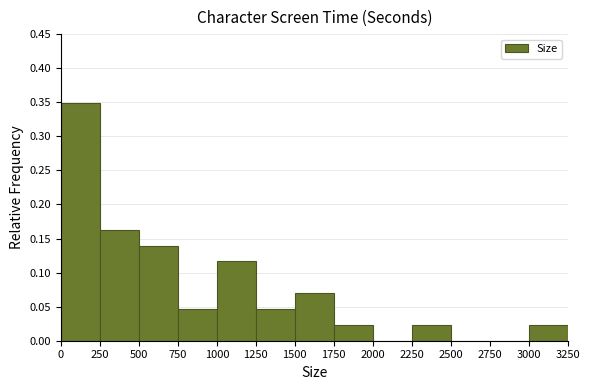

Reading left to right, list every bar in this chart as the range it spans on the x-axis followed by its height. The values are not printed on the chart, so give them approximately, as read against the axis.

0 to 250: 0.350
250 to 500: 0.165
500 to 750: 0.140
750 to 1000: 0.045
1000 to 1250: 0.115
1250 to 1500: 0.045
1500 to 1750: 0.070
1750 to 2000: 0.025
2000 to 2250: 0
2250 to 2500: 0.025
2500 to 2750: 0
2750 to 3000: 0
3000 to 3250: 0.025